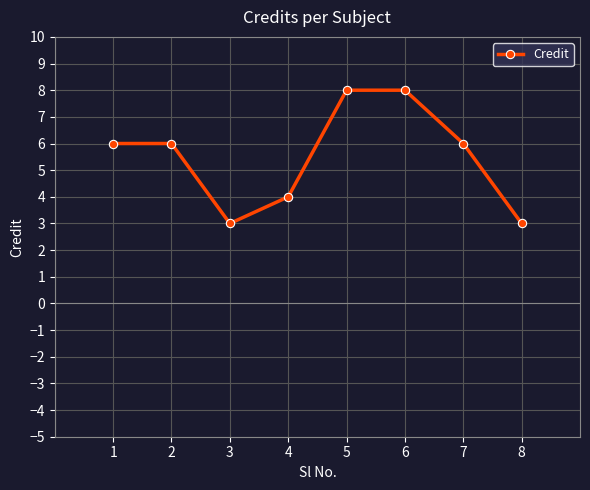

Is it true that the value at 5 is 5?

False